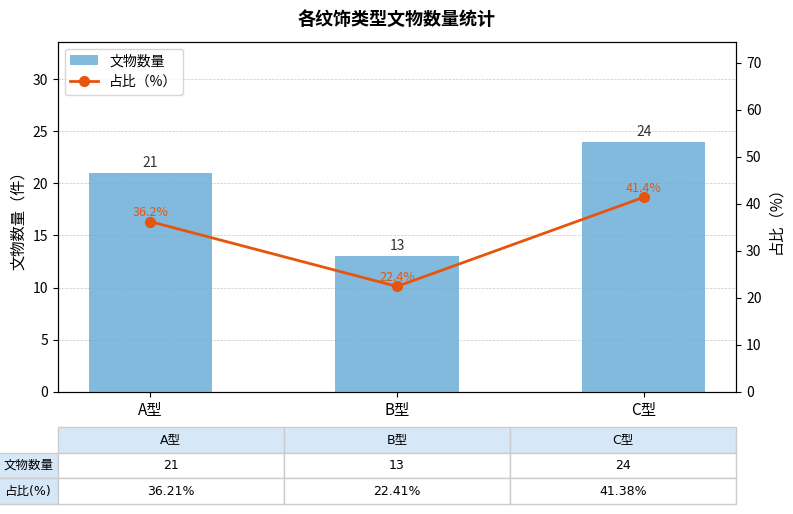

What is the total value across all series at A型?

57.2